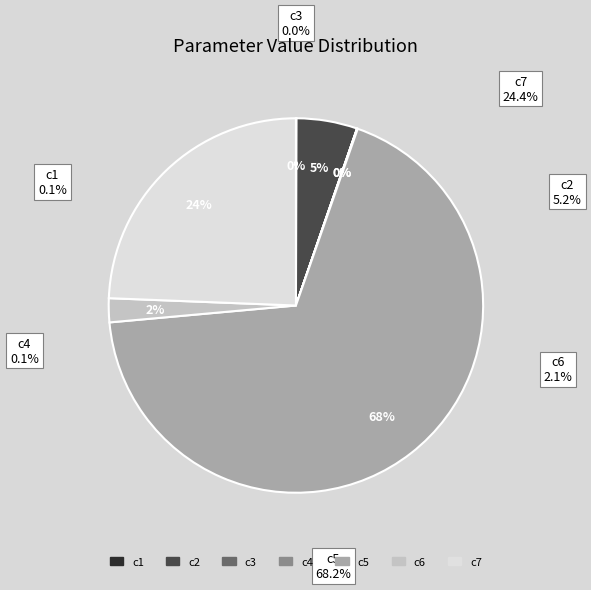

True or false: c3 accounts for 1% of the total.

False